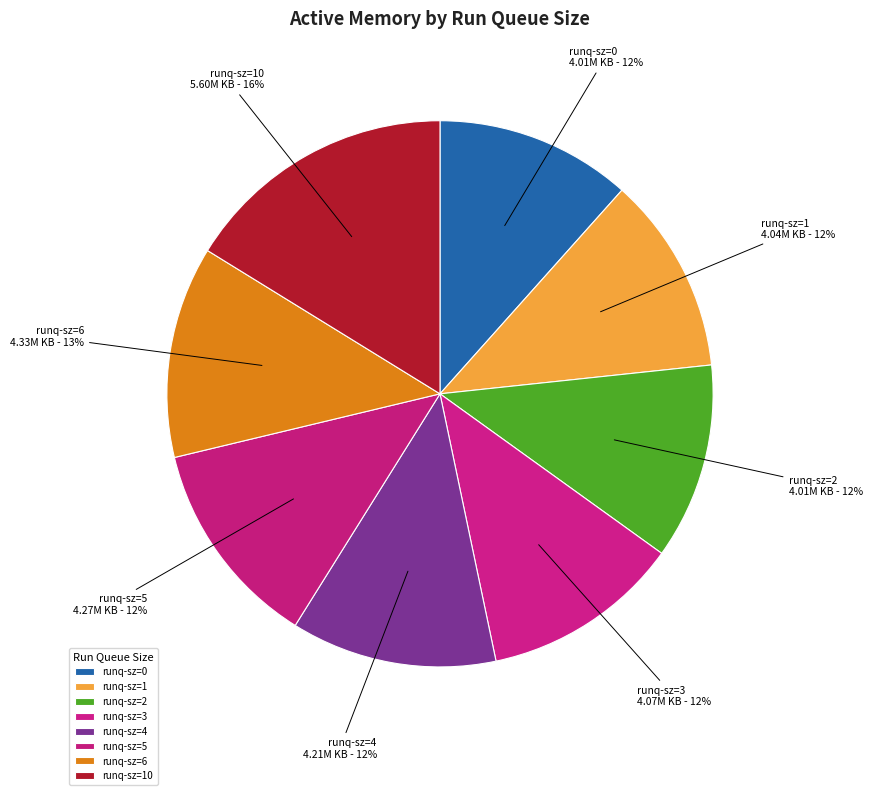

Is there any slice that represents more than half of the pie?

No